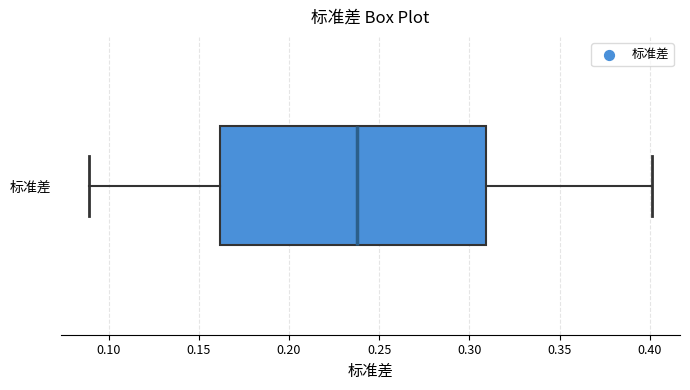

Transcribe this box plot: give where the median line is, the range the box spans, and where the two whiskers end, as read against the x-axis. The values are not printed on the chart, so give them approximately, as read against the axis.

median 0.24, box 0.16 to 0.31, whiskers 0.09 to 0.40